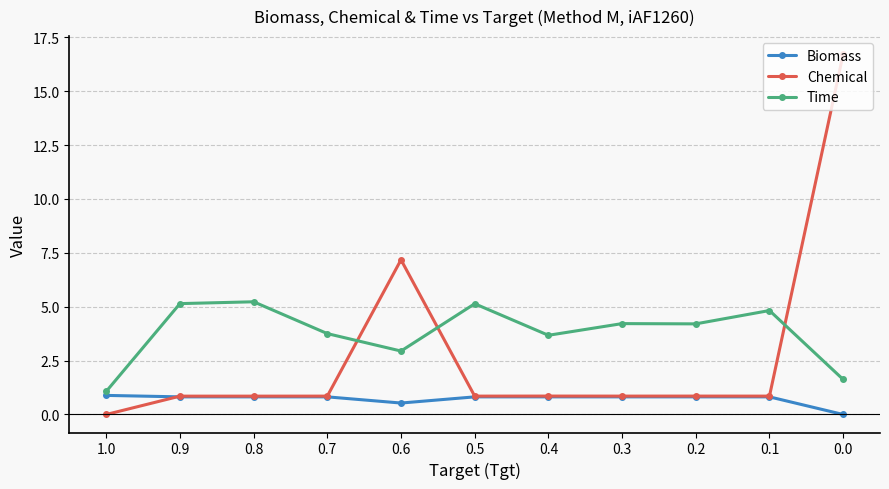

Count the Biomass values in the range 0 to 1.

11